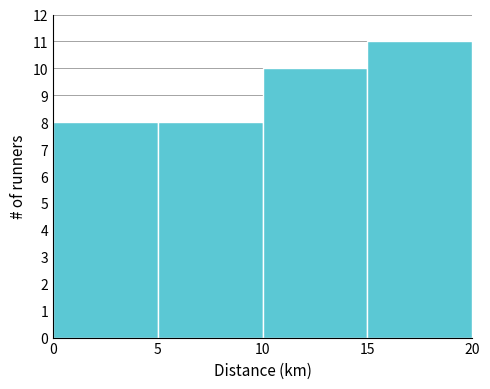

Reading left to right, transcribe this chart: for each bar, give the range it covers on the x-axis and its height. The values are not printed on the chart, so give them approximately, as read against the axis.

0 to 5: 8
5 to 10: 8
10 to 15: 10
15 to 20: 11